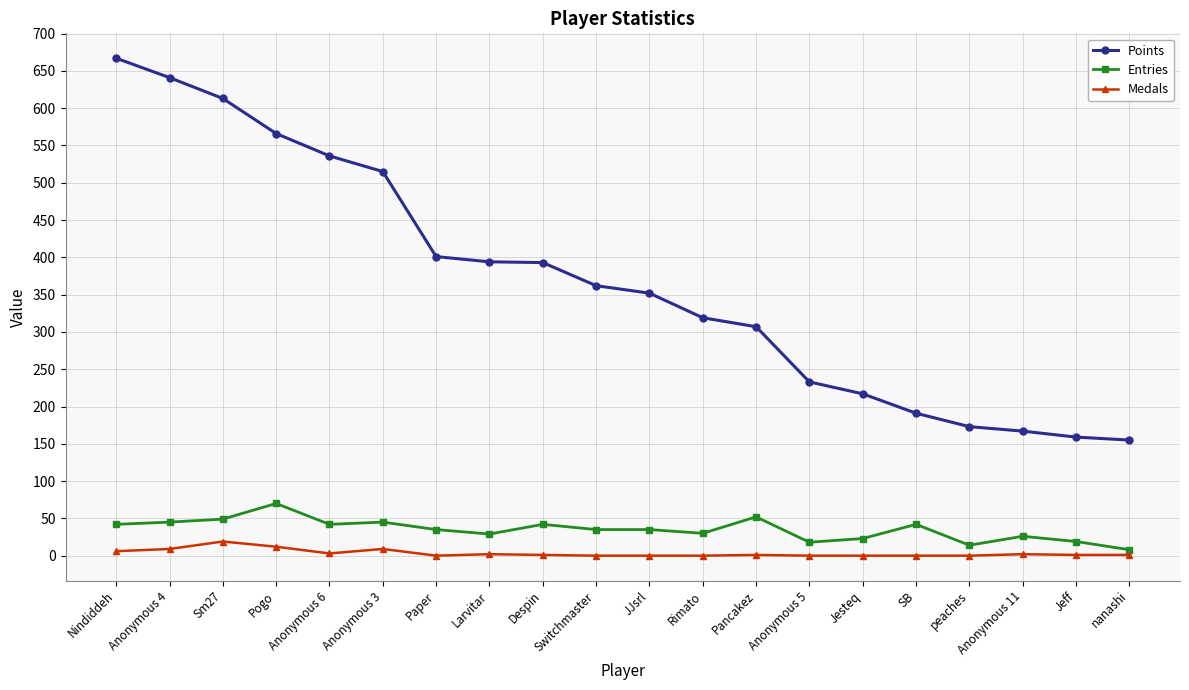

True or false: Points and Medals cross at least once.

False